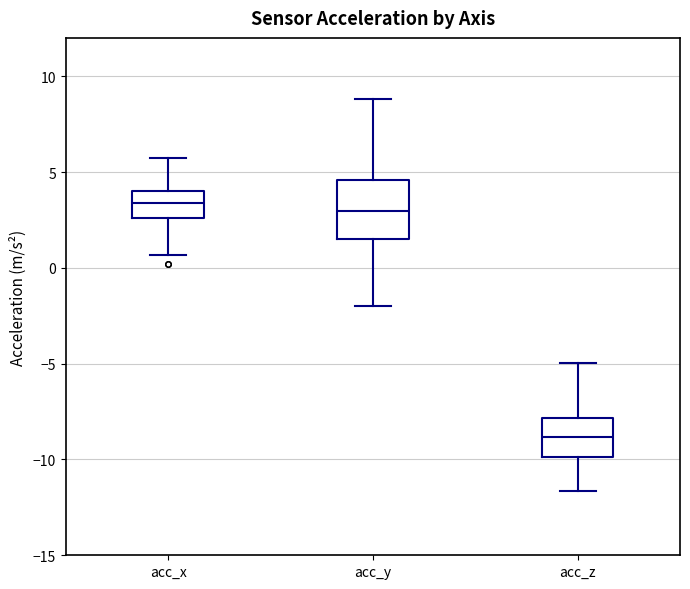

Where does the median line of the box for acc_z sit on the y-axis? The values are not printed on the chart, so give them approximately, as read against the axis.

-9.0